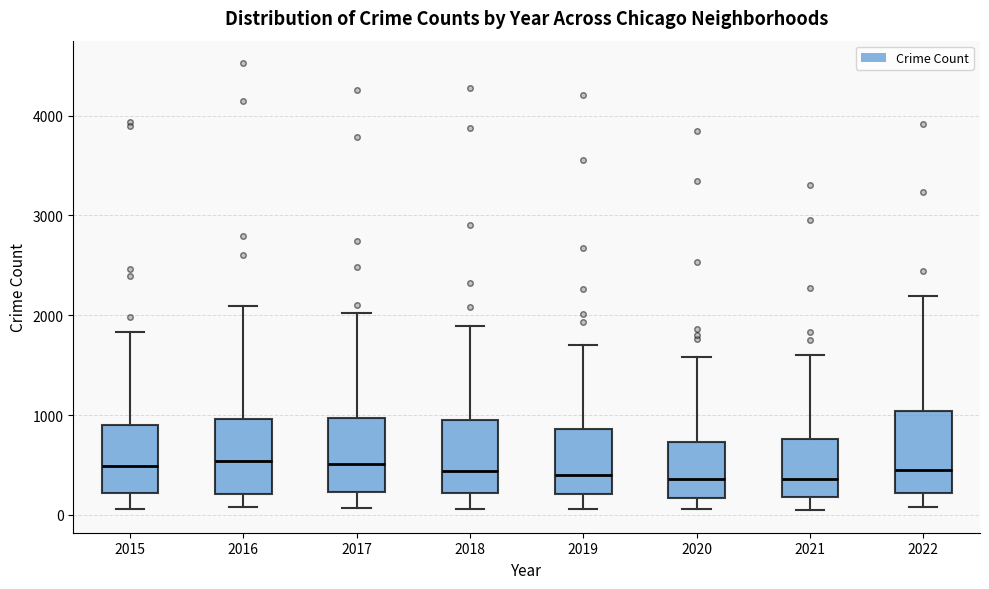

Reading left to right, transcribe this box plot: for each box, give where its median line is, the range the box spans, and where its two whiskers end, as read against the y-axis. The values are not printed on the chart, so give them approximately, as read against the axis.

2015: median 500, box 200 to 900, whiskers 100 to 1800
2016: median 500, box 200 to 1000, whiskers 100 to 2100
2017: median 500, box 200 to 1000, whiskers 100 to 2000
2018: median 400, box 200 to 1000, whiskers 100 to 1900
2019: median 400, box 200 to 900, whiskers 100 to 1700
2020: median 400, box 200 to 700, whiskers 100 to 1600
2021: median 400, box 200 to 800, whiskers 0 to 1600
2022: median 400, box 200 to 1000, whiskers 100 to 2200